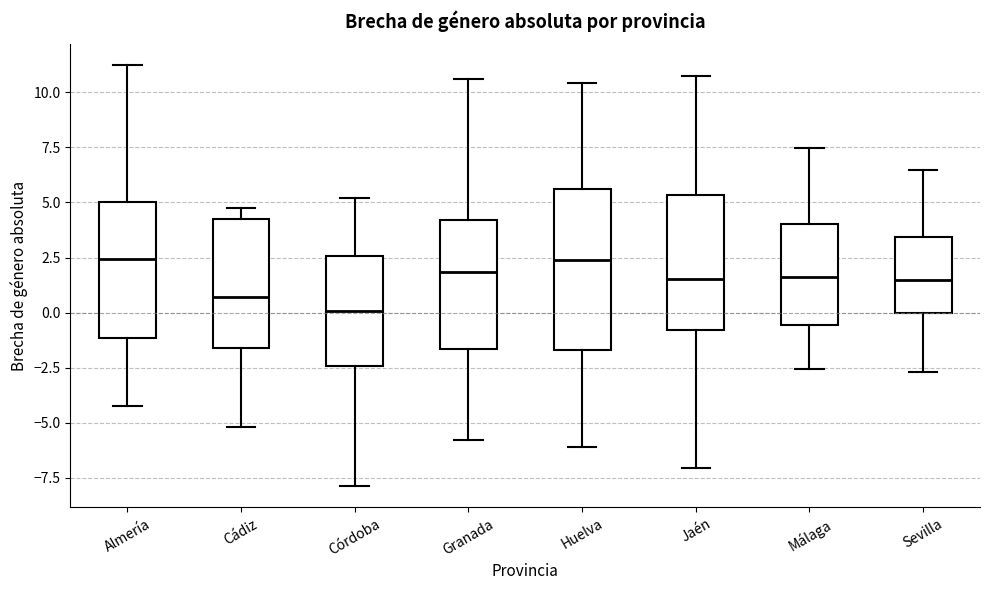

Reading left to right, transcribe this box plot: for each box, give where its median line is, the range the box spans, and where its two whiskers end, as read against the y-axis. The values are not printed on the chart, so give them approximately, as read against the axis.

Almería: median 2.5, box -1.0 to 5.0, whiskers -4.5 to 11.0
Cádiz: median 0.5, box -1.5 to 4.5, whiskers -5.0 to 5.0
Córdoba: median 0.0, box -2.5 to 2.5, whiskers -8.0 to 5.0
Granada: median 2.0, box -1.5 to 4.0, whiskers -6.0 to 10.5
Huelva: median 2.5, box -1.5 to 5.5, whiskers -6.0 to 10.5
Jaén: median 1.5, box -1.0 to 5.5, whiskers -7.0 to 10.5
Málaga: median 1.5, box -0.5 to 4.0, whiskers -2.5 to 7.5
Sevilla: median 1.5, box 0.0 to 3.5, whiskers -2.5 to 6.5